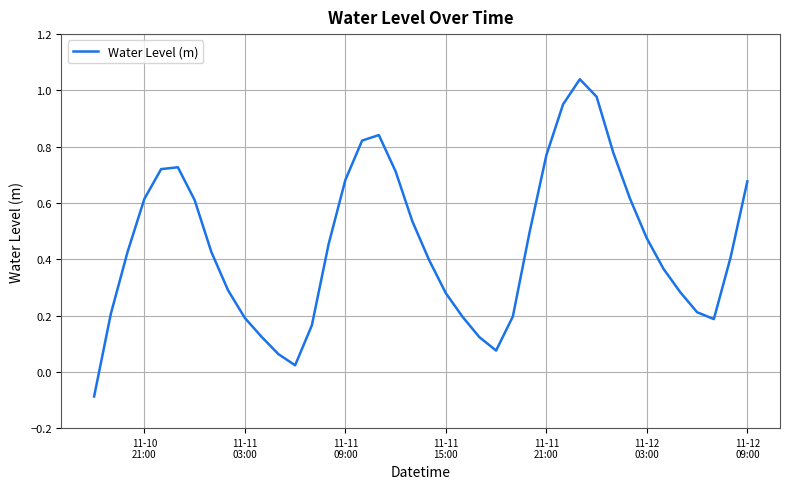

What is the difference between the maximum and minimum values?

1.1